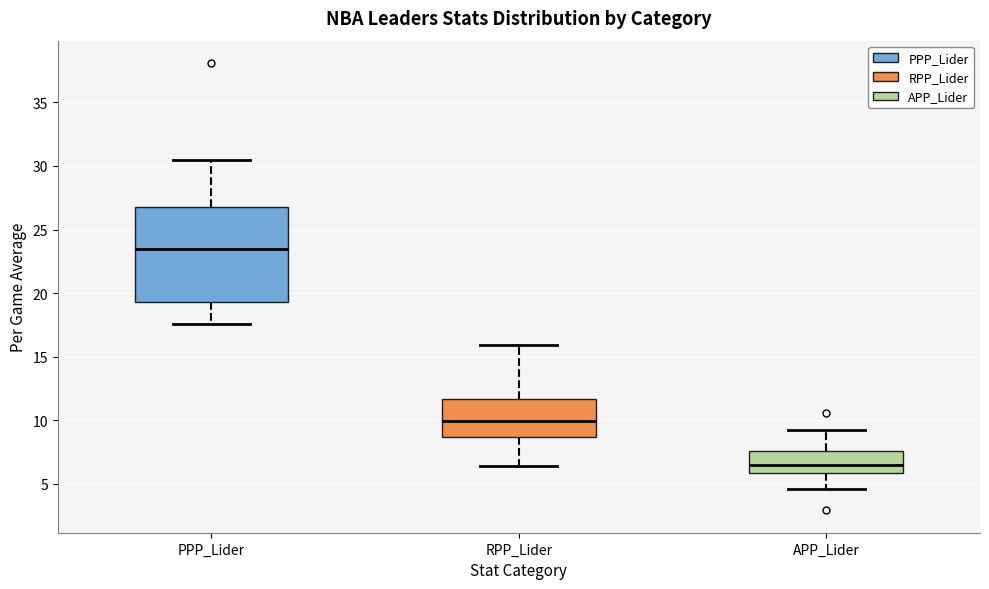

Which box's median line is the highest?

PPP_Lider